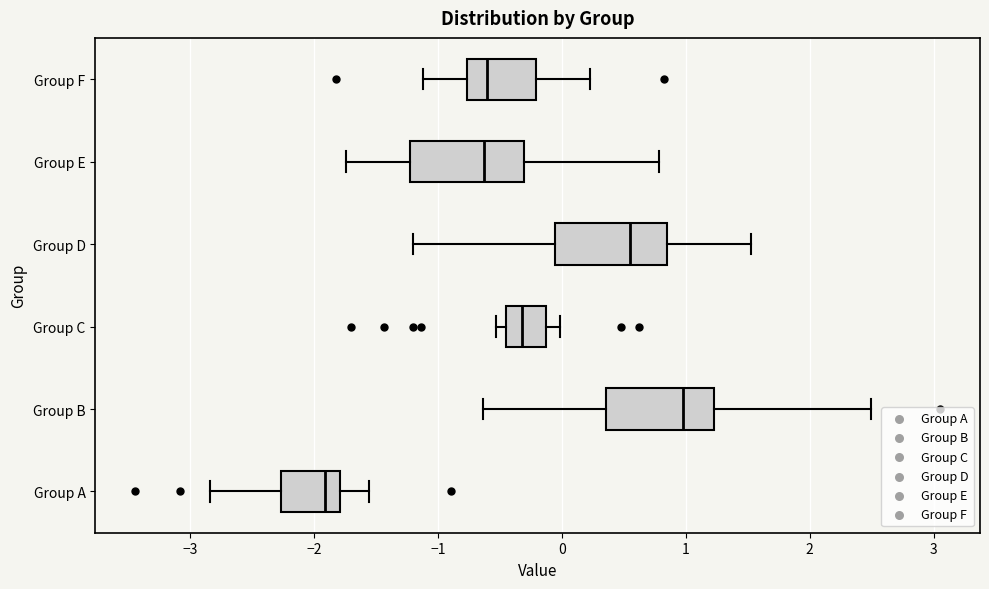

Where does the median line of the box for Group E sit on the x-axis? The values are not printed on the chart, so give them approximately, as read against the axis.

-0.6